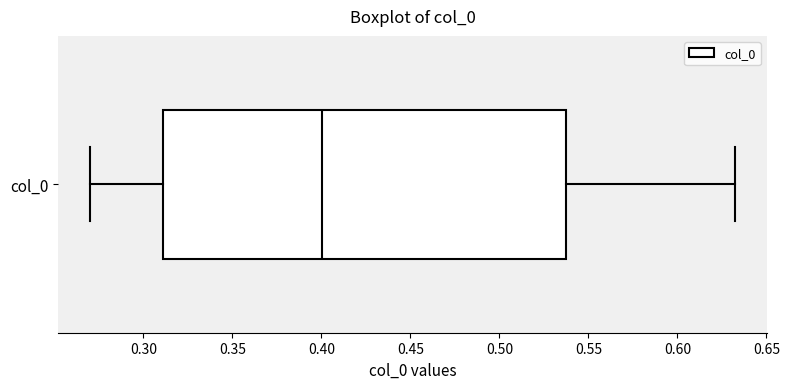

Where does the left whisker of the box for col_0 end on the x-axis? The values are not printed on the chart, so give them approximately, as read against the axis.

0.270